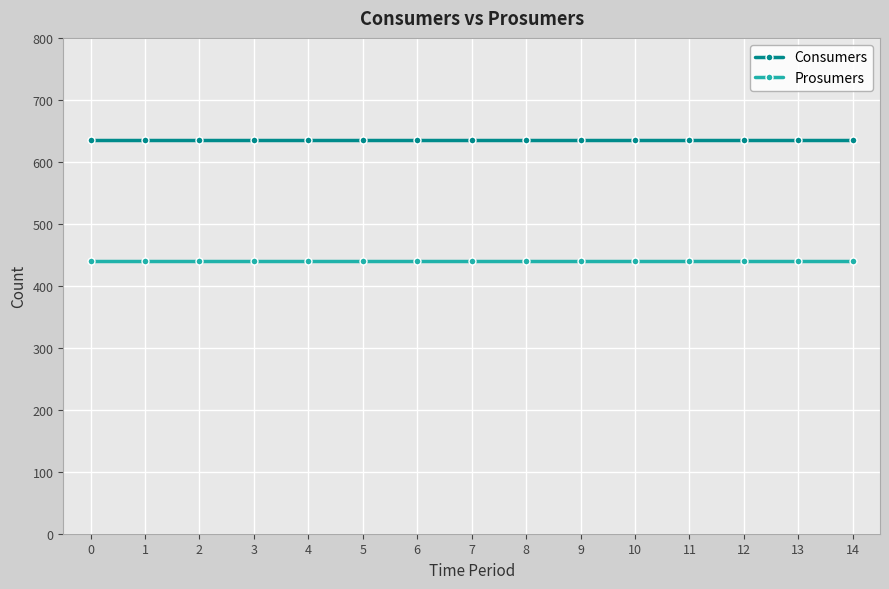

Reading left to right, extract all data points from this chart.

Consumers: 635	635	635	635	635	635	635	635	635	635	635	635	635	635	635
Prosumers: 440	440	440	440	440	440	440	440	440	440	440	440	440	440	440